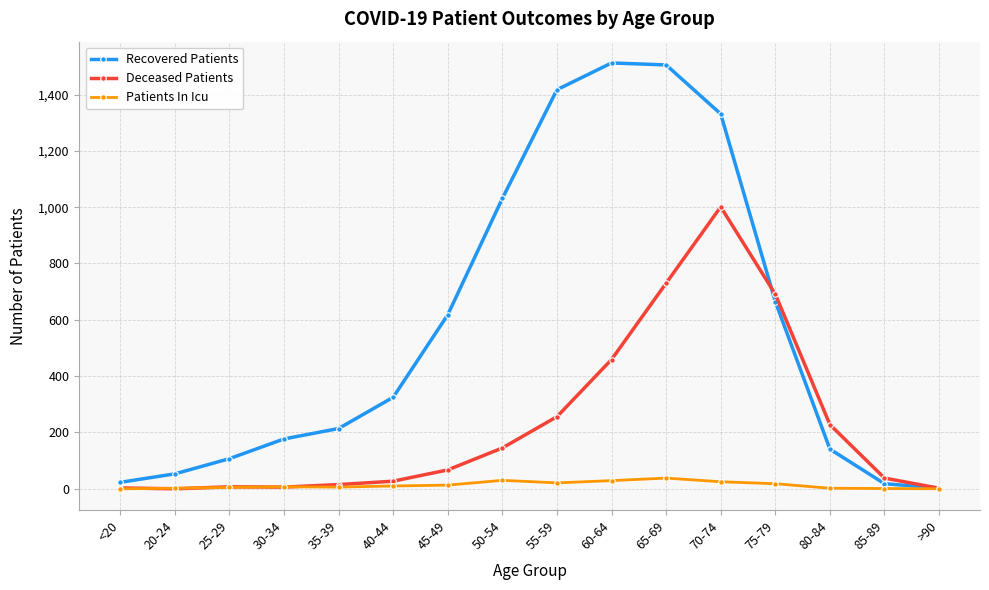

What is the spread (max minus min) of values at 50-54?

1001